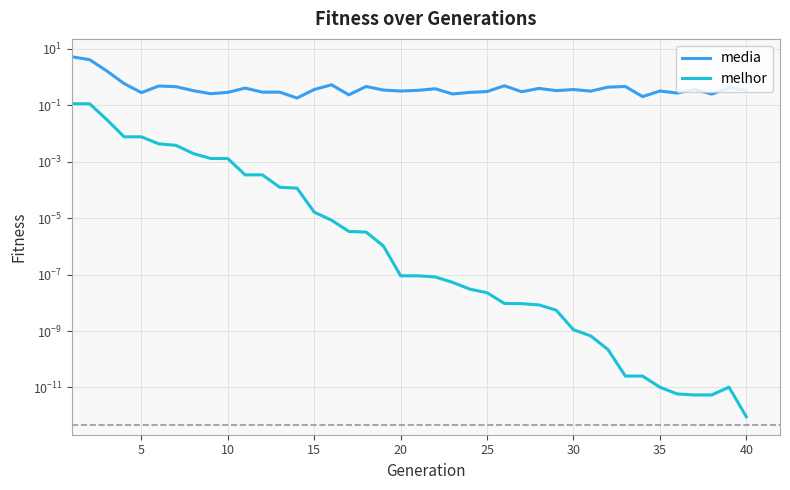

True or false: media has more than 1 interior local peaks.

True